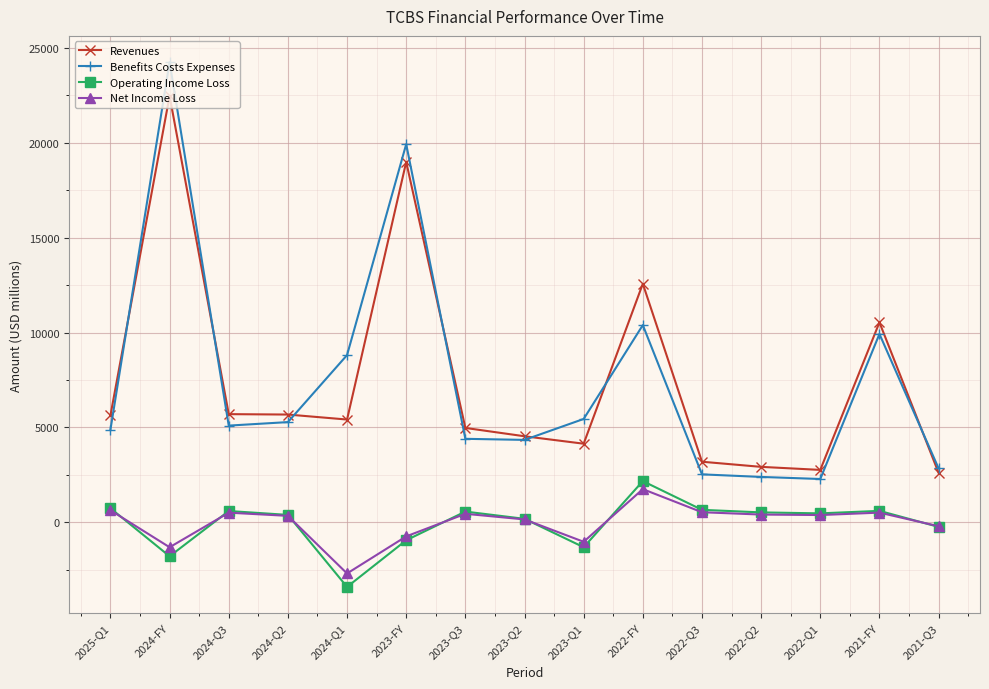

What is the maximum value shown in the chart?

24233